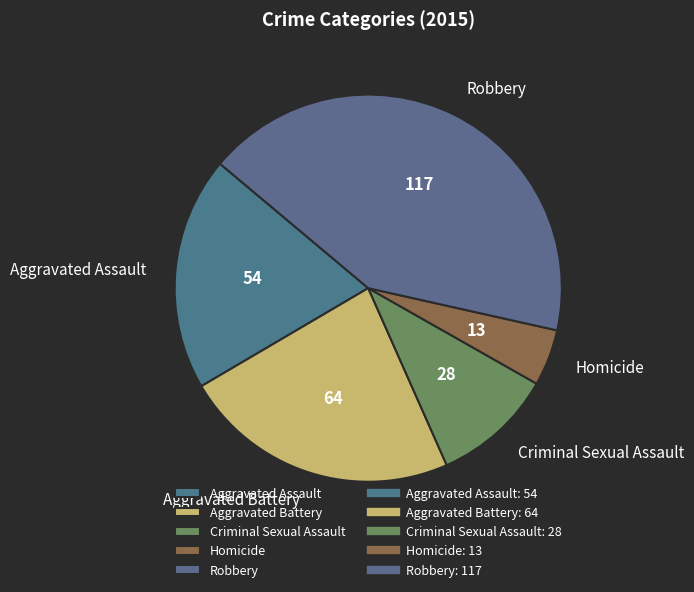

True or false: Criminal Sexual Assault accounts for 2% of the total.

False